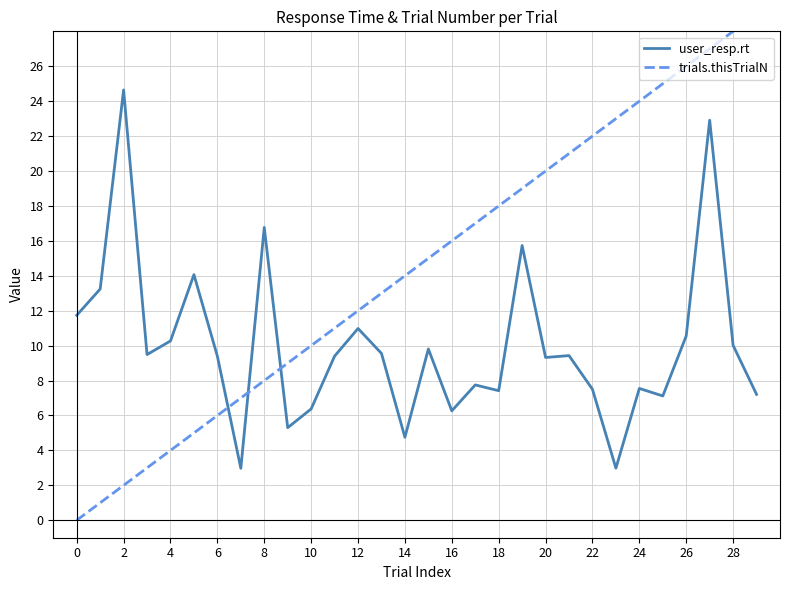

At how many categories does at least one series exceed 8?

29